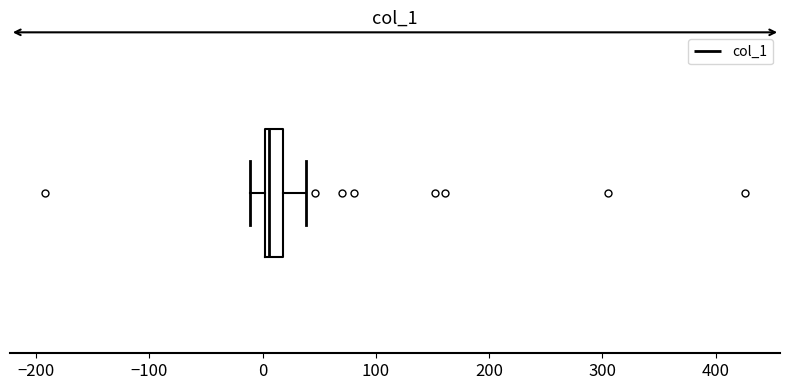

Transcribe this box plot: give where the median line is, the range the box spans, and where the two whiskers end, as read against the x-axis. The values are not printed on the chart, so give them approximately, as read against the axis.

median 10, box 0 to 20, whiskers -10 to 40